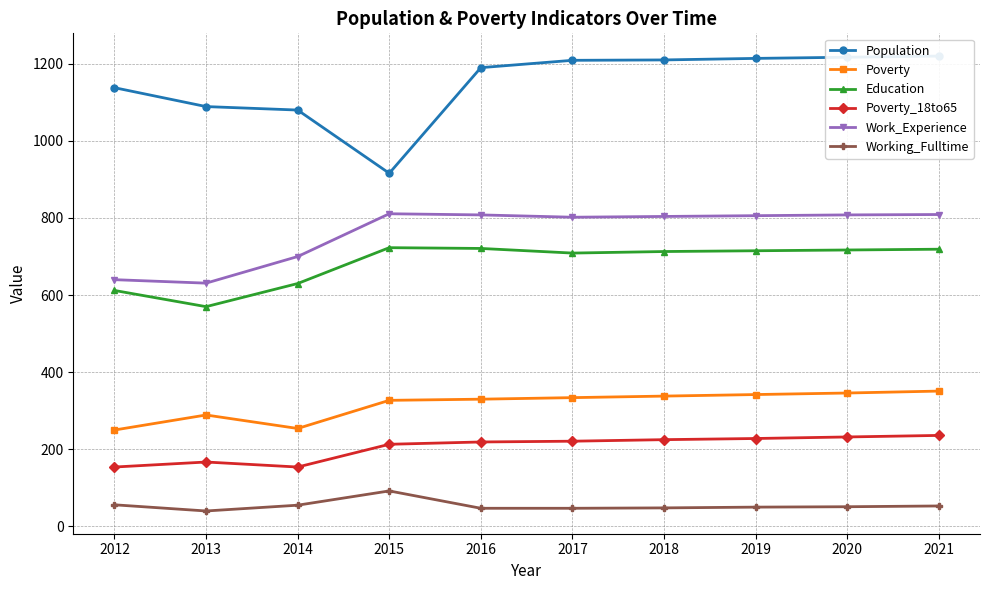

At how many categories does at least one series exceed 486?

10